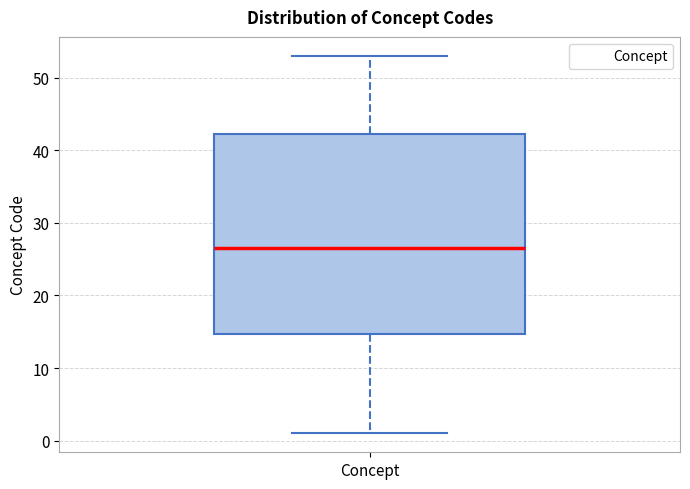

Where is the lower edge of the box for Concept on the y-axis? The values are not printed on the chart, so give them approximately, as read against the axis.

15